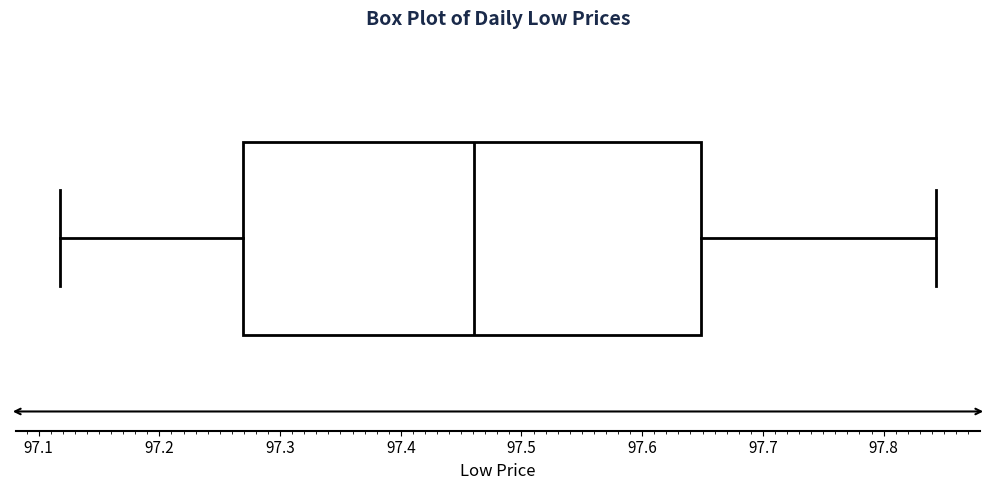

Read this box plot against the x-axis: the position of the median line, the range covered by the box, and the ends of both whiskers. The values are not printed on the chart, so give them approximately, as read against the axis.

median 97.46, box 97.27 to 97.65, whiskers 97.12 to 97.84